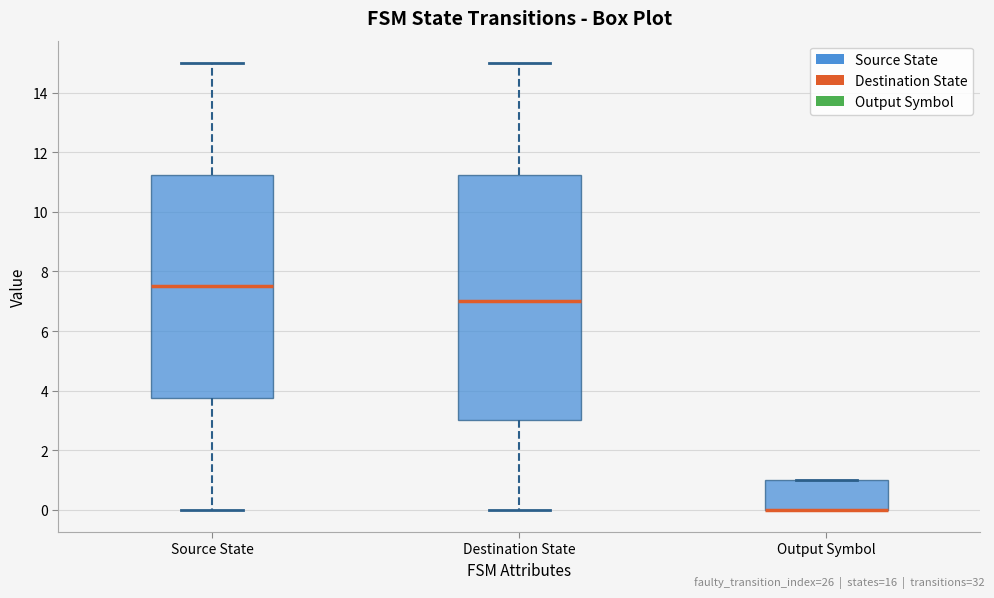

Reading left to right, transcribe this box plot: for each box, give where its median line is, the range the box spans, and where its two whiskers end, as read against the y-axis. The values are not printed on the chart, so give them approximately, as read against the axis.

Source State: median 7.6, box 3.8 to 11.2, whiskers 0.0 to 15.0
Destination State: median 7.0, box 3.0 to 11.2, whiskers 0.0 to 15.0
Output Symbol: median 0.0 (drawn on the box's lower edge), box 0.0 to 1.0, whiskers 0.0 to 1.0